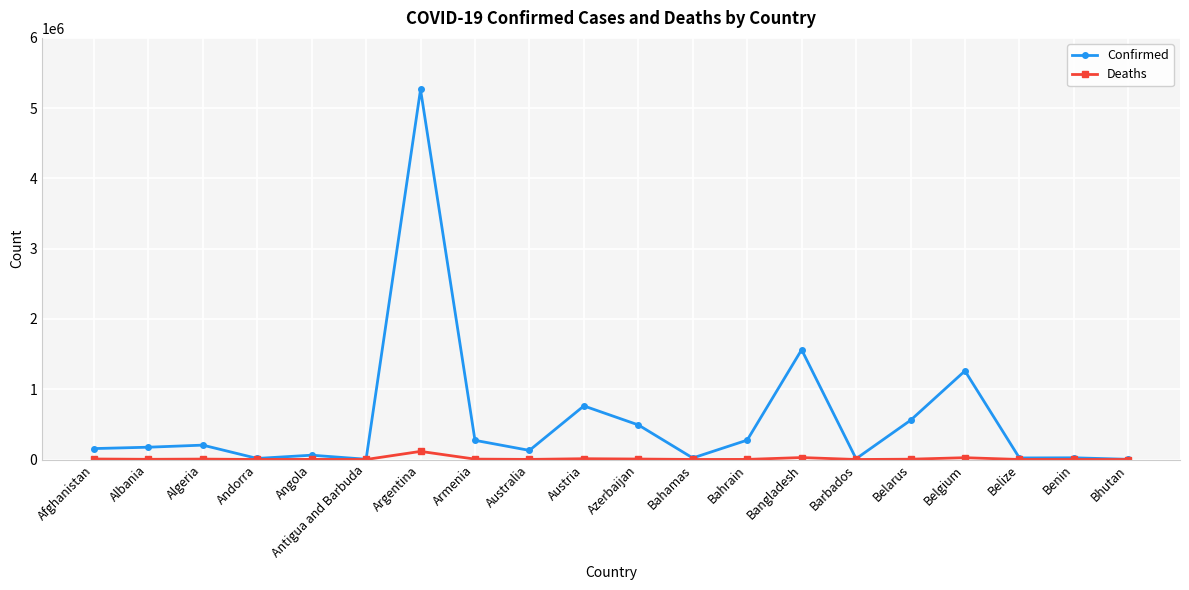

At how many categories does at least one series exceed 2021641?

1